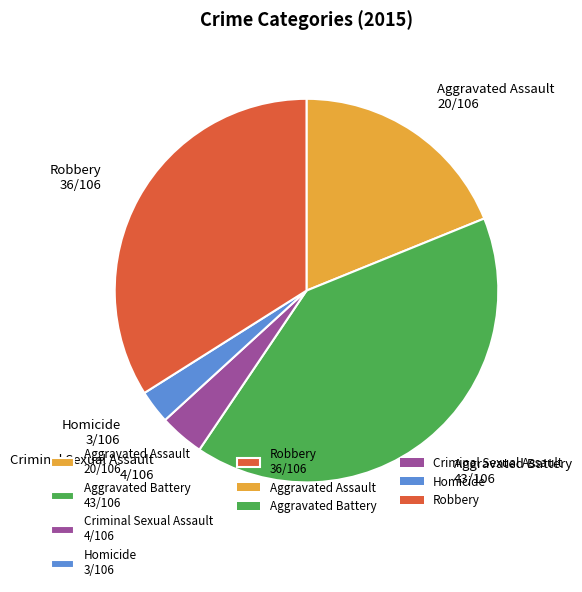

Do Criminal Sexual Assault and Robbery together represent more than half of the pie?

No